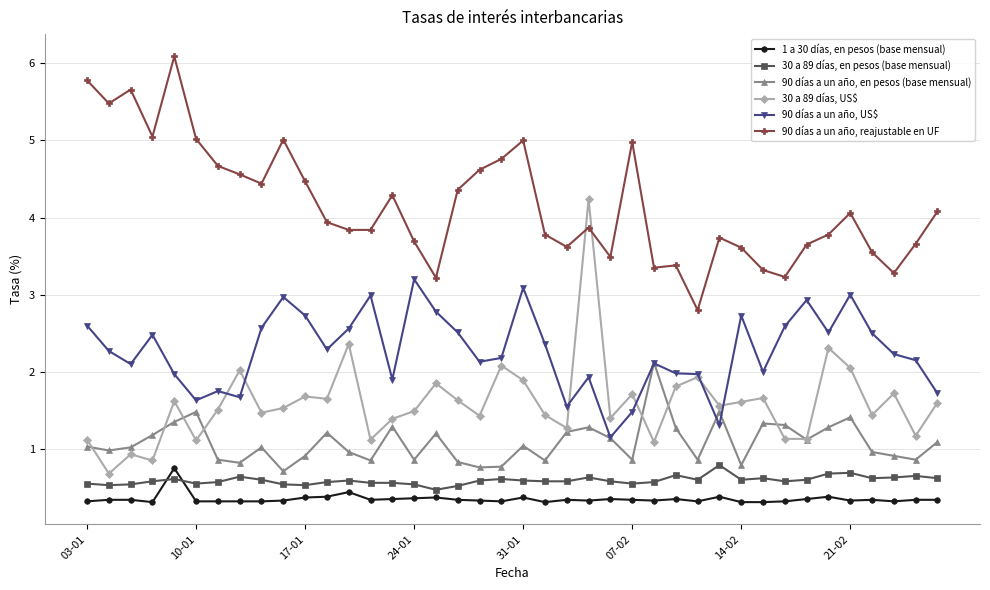

What is the value of the 30 a 89 días, US$ point at the 27th from the left?

1.1